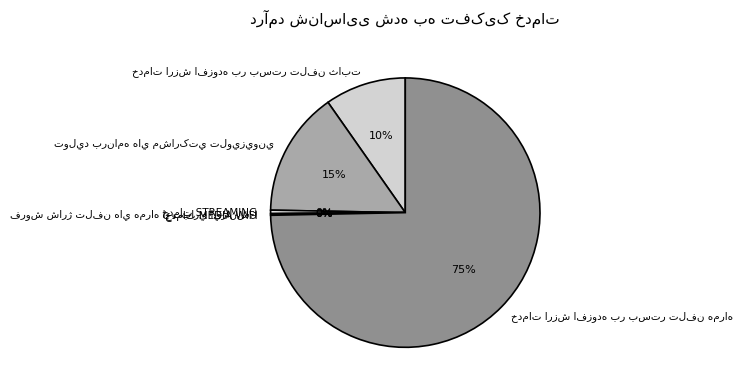

Is there a majority slice in this chart?

Yes